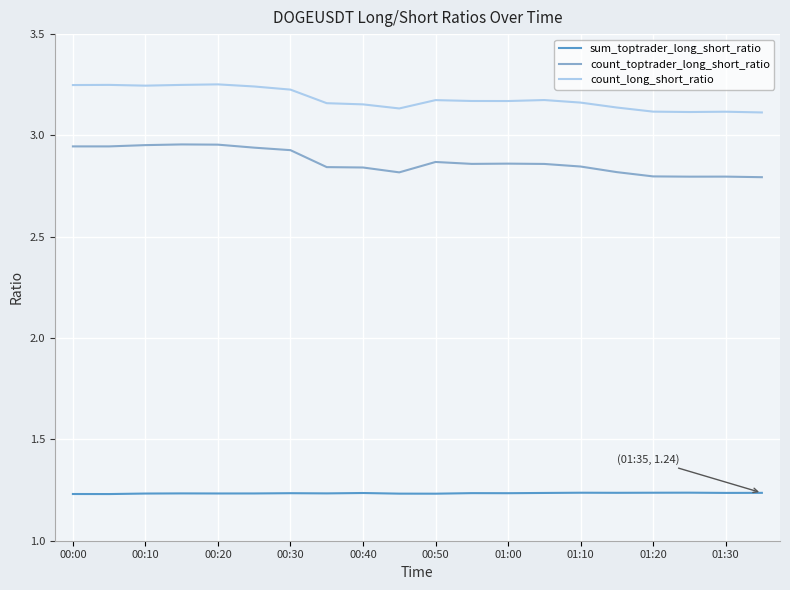

What are all the series names shown in the legend?

sum_toptrader_long_short_ratio, count_toptrader_long_short_ratio, count_long_short_ratio